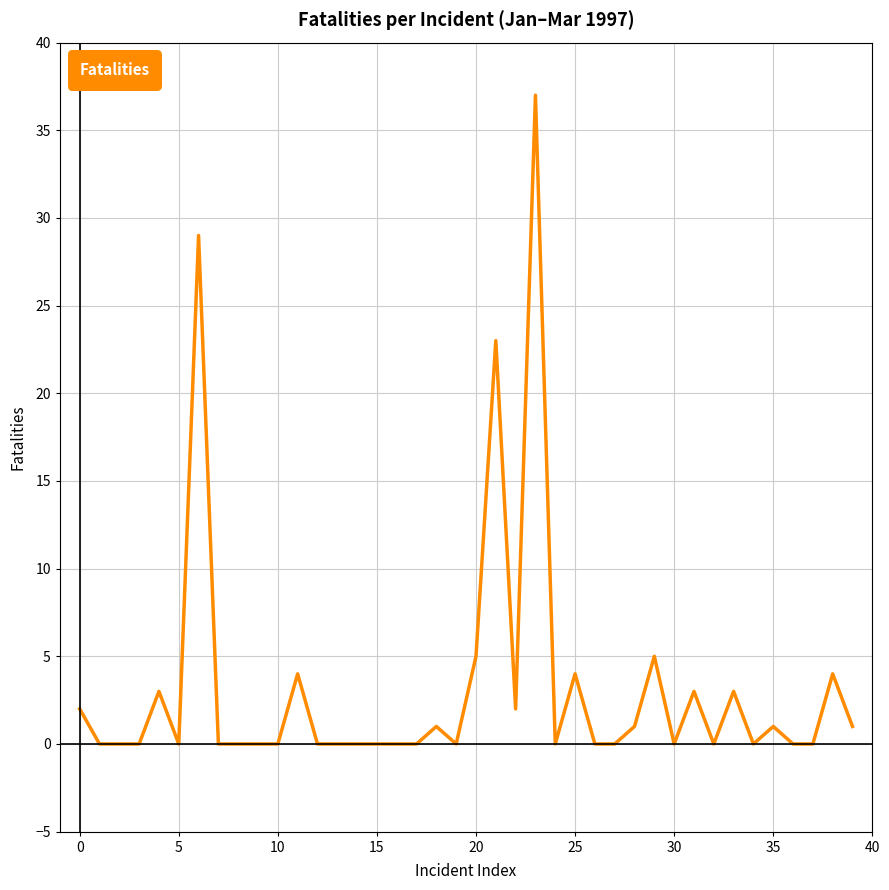

What is the difference between the maximum and minimum values?

37